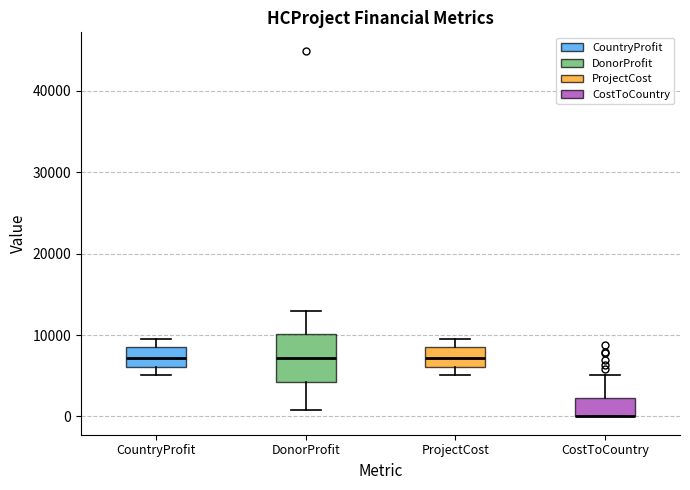

Where is the lower edge of the box for CountryProfit on the y-axis? The values are not printed on the chart, so give them approximately, as read against the axis.

6000